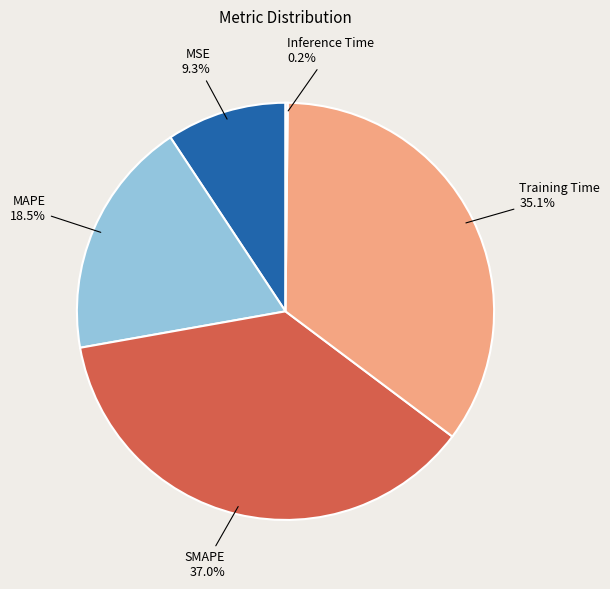

What is the largest slice in the pie chart?

SMAPE